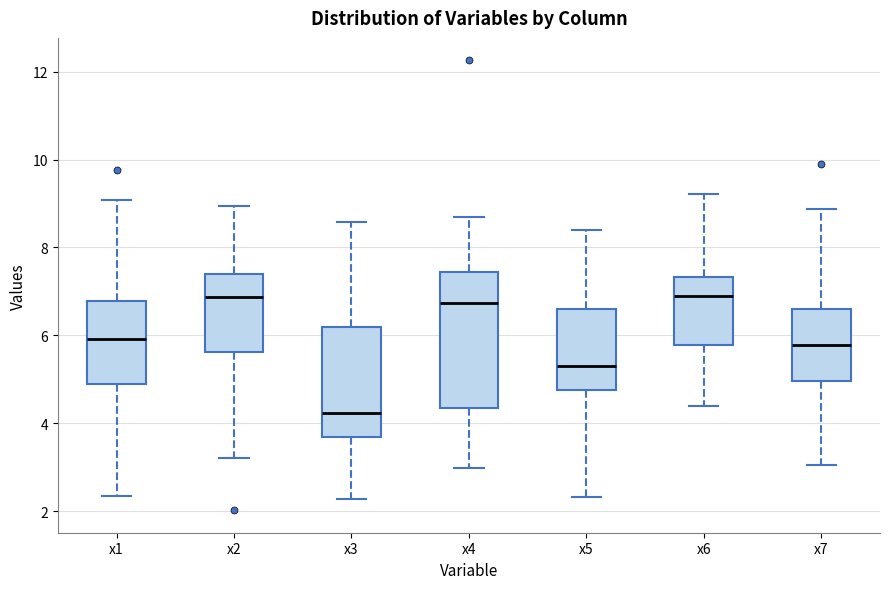

Which box is the tallest, from its lower edge to its upper edge?

x4